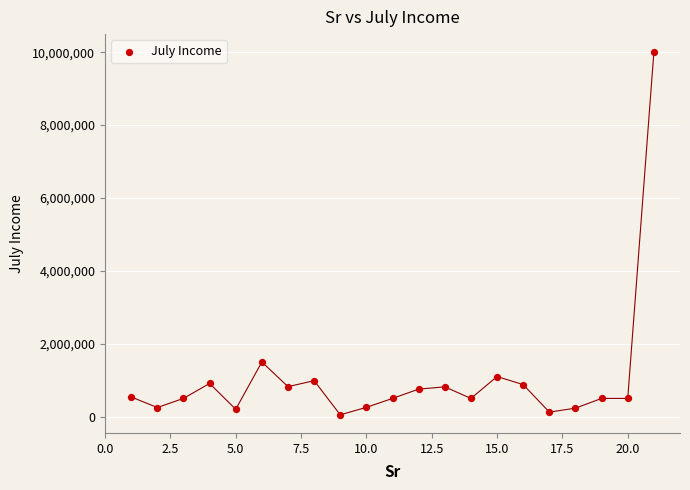

What Y value in the scatter plot is closest to 5025000?

1500150.0